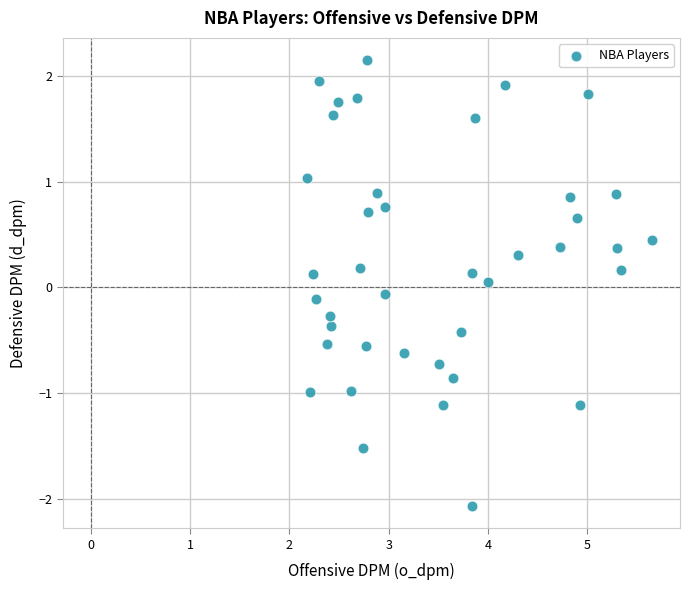

What is the range of Y values (max minus min)?

4.2